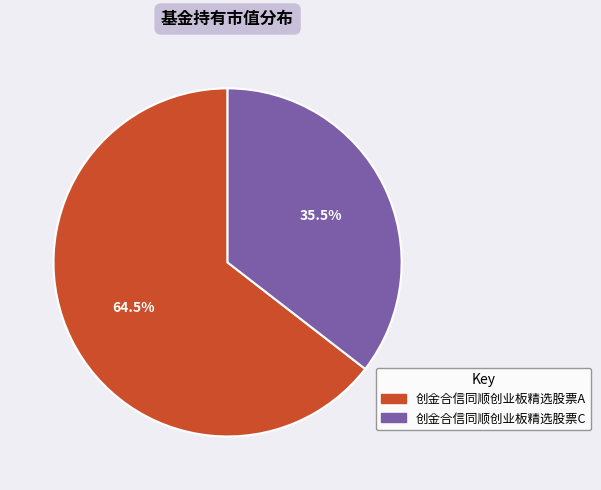

What is the smallest slice in the pie chart?

创金合信同顺创业板精选股票C